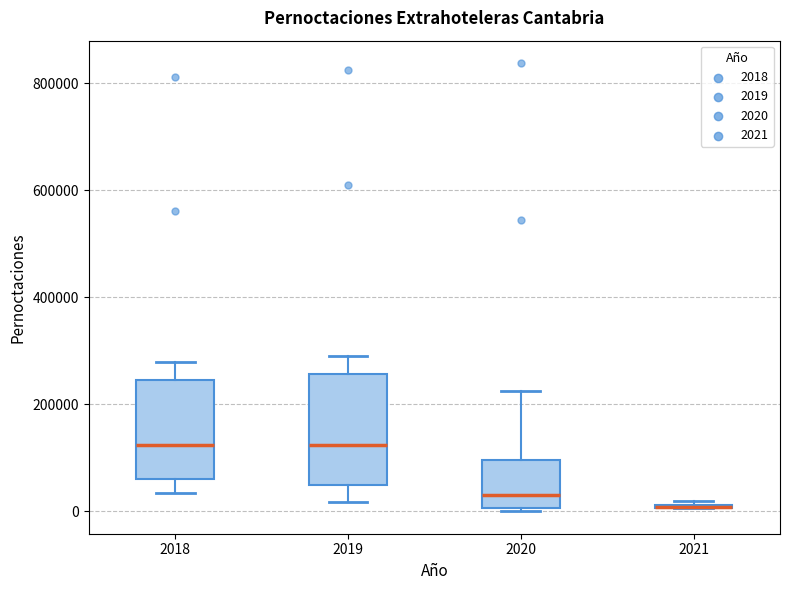

Comparing the boxes themselves (not the whiskers), which one is the tallest?

2019